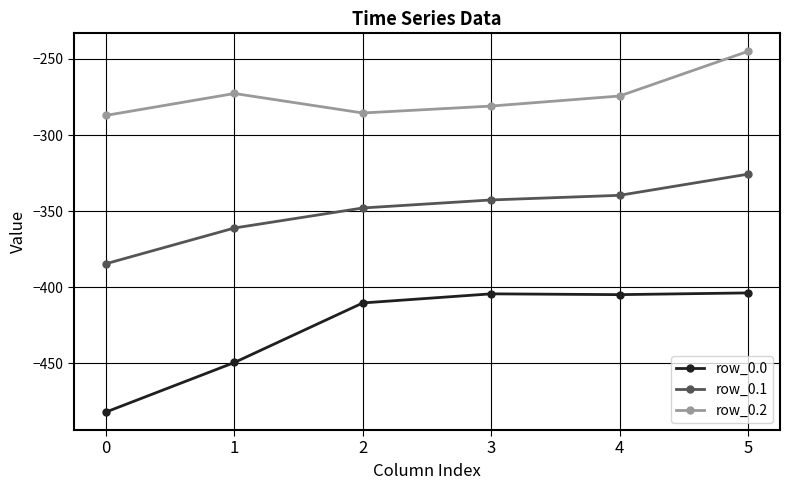

What are all the series names shown in the legend?

row_0.0, row_0.1, row_0.2